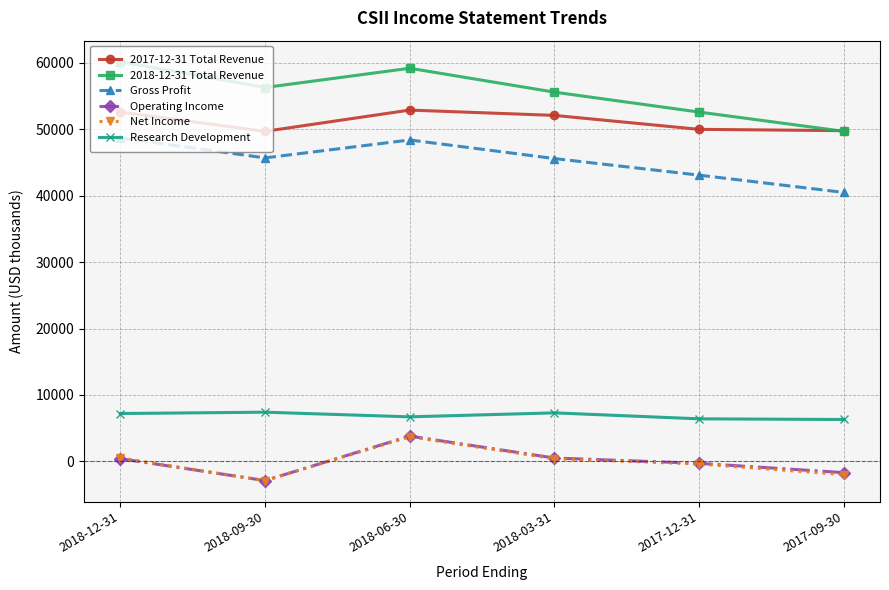

At how many categories does at least one series exceed 13892?

6